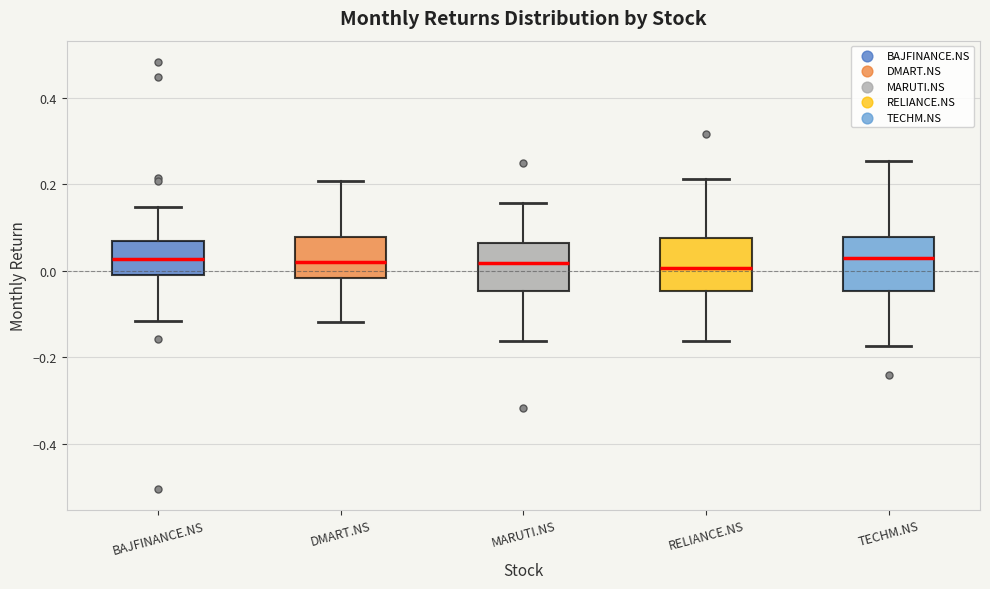

Reading left to right, transcribe this box plot: for each box, give where its median line is, the range the box spans, and where its two whiskers end, as read against the y-axis. The values are not printed on the chart, so give them approximately, as read against the axis.

BAJFINANCE.NS: median 0.02, box 0.00 to 0.06, whiskers -0.12 to 0.14
DMART.NS: median 0.02, box -0.02 to 0.08, whiskers -0.12 to 0.20
MARUTI.NS: median 0.02, box -0.04 to 0.06, whiskers -0.16 to 0.16
RELIANCE.NS: median 0.00, box -0.04 to 0.08, whiskers -0.16 to 0.22
TECHM.NS: median 0.04, box -0.04 to 0.08, whiskers -0.18 to 0.26